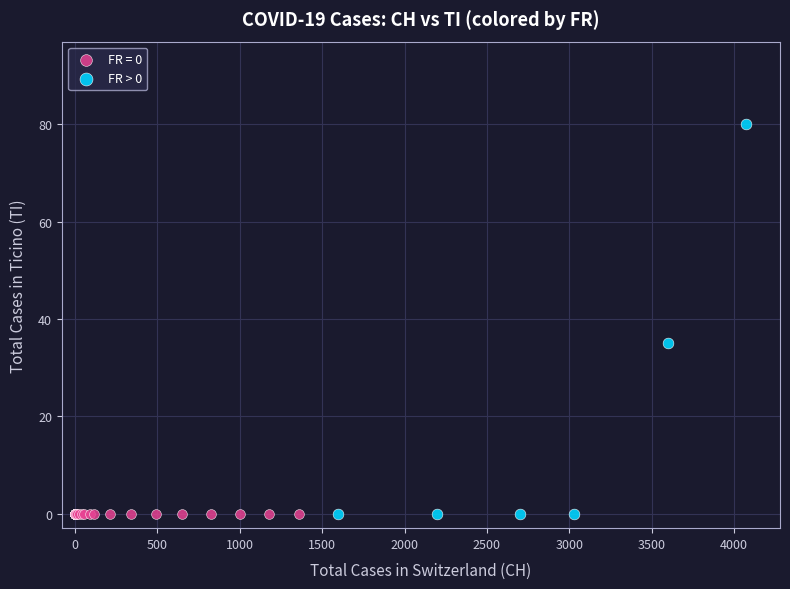

Which series contains the highest Y value?

FR > 0